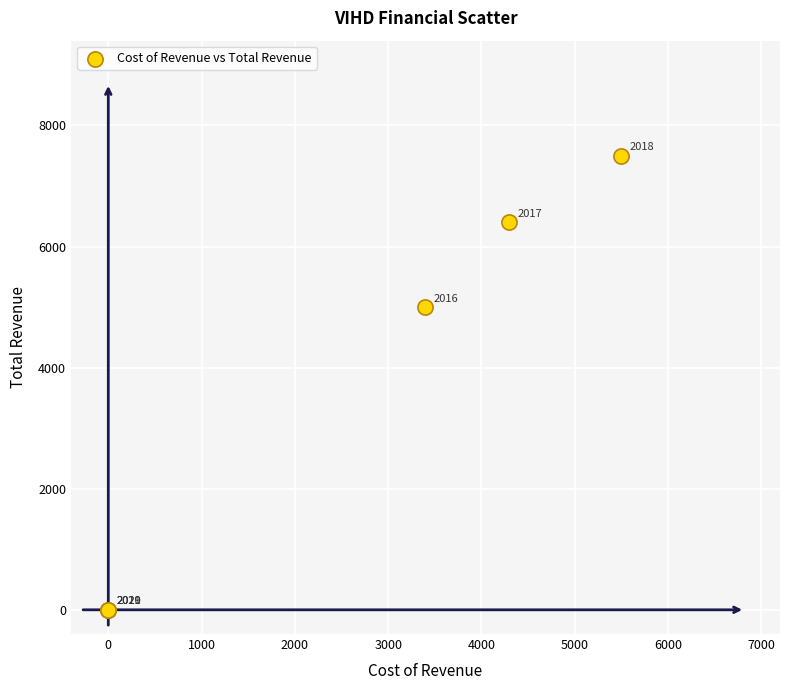

What Y value in the scatter plot is closest to 3750?

5000